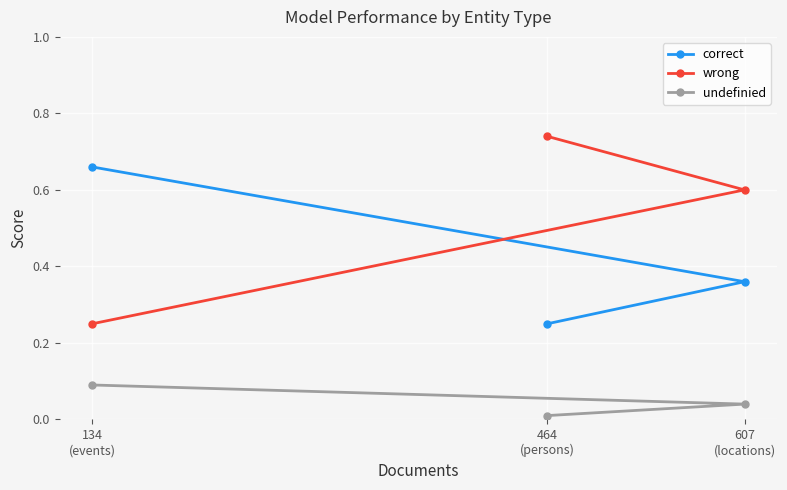

How many wrong values are between 0 and 1?

3